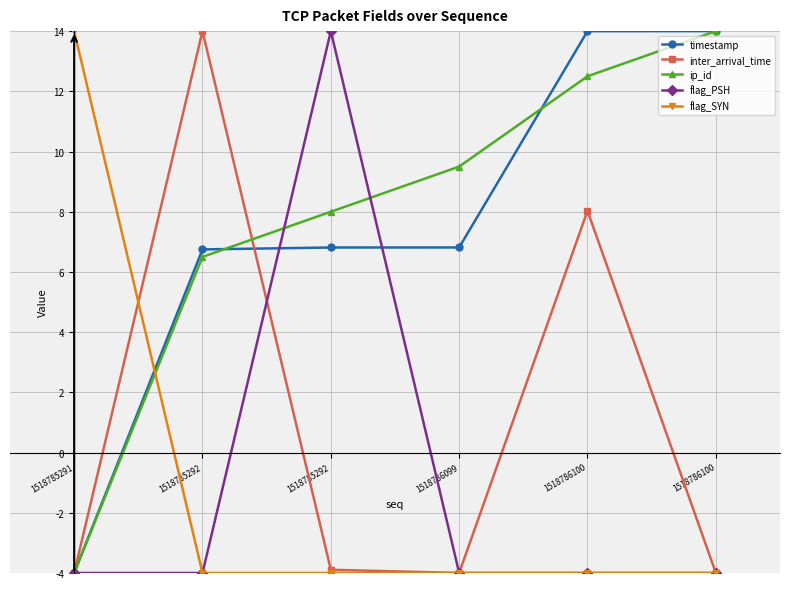

How many negative values does the ip_id series have?

1